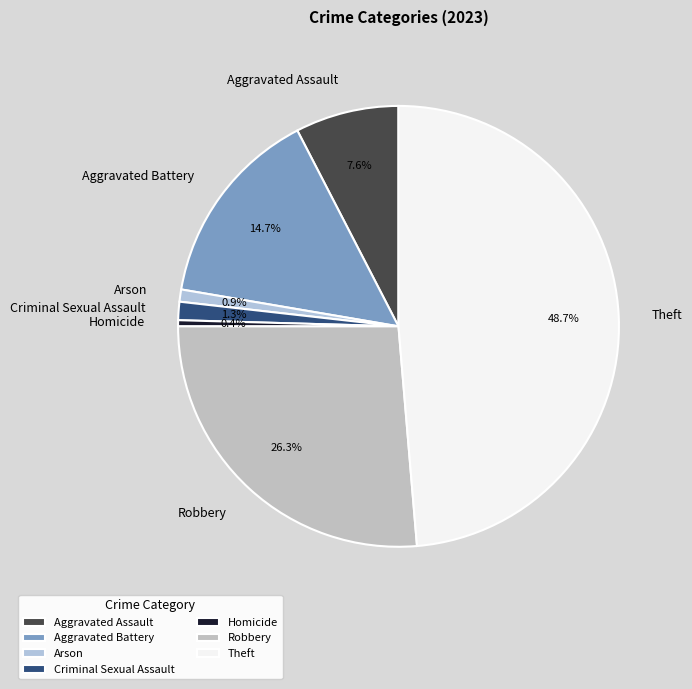

What is the largest slice in the pie chart?

Theft